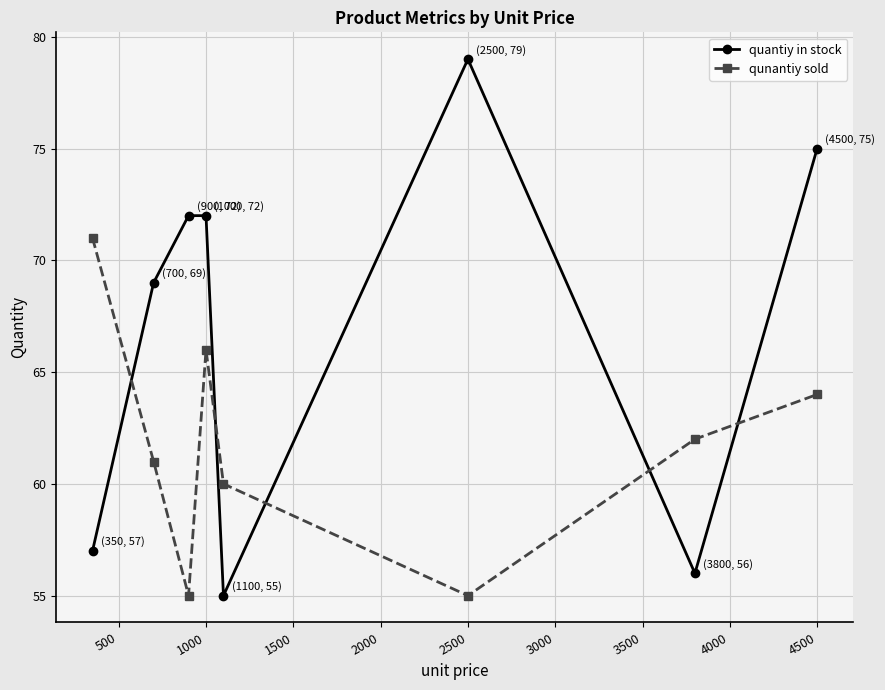

Which series ends up on top after the final intersection of qunantiy sold and quantiy in stock?

quantiy in stock